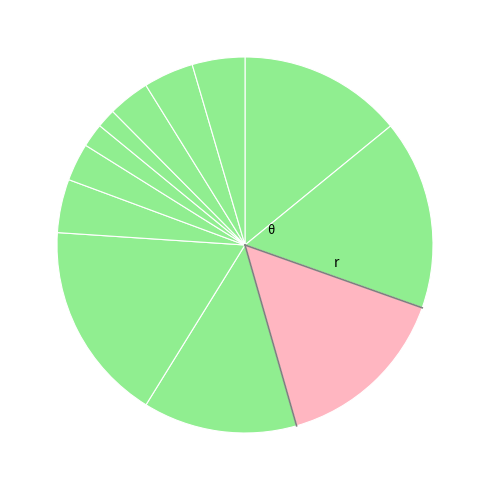

How many slices are in this pie chart?

12